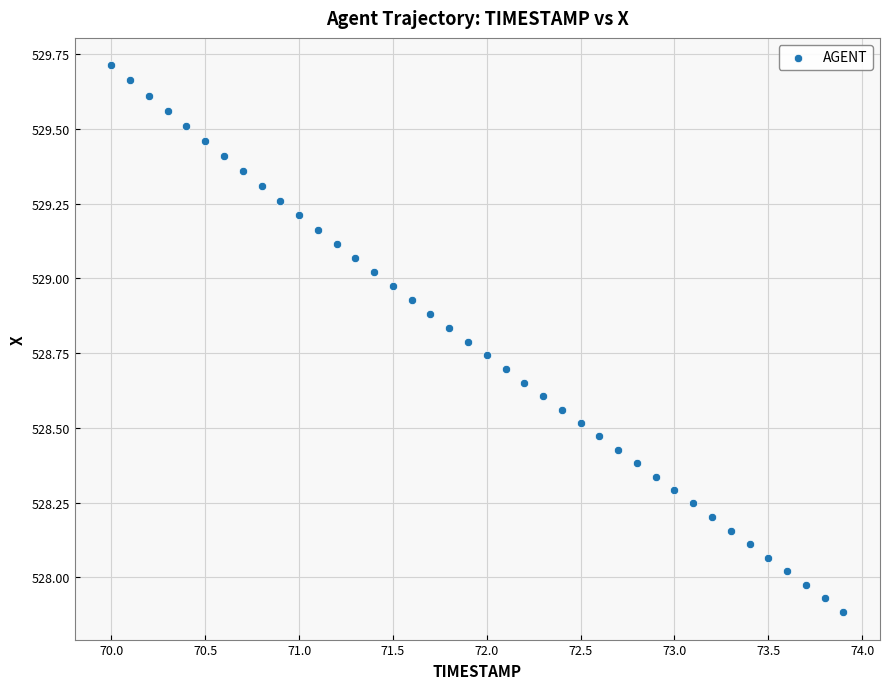

What is the range of X values (max minus min)?

3.9